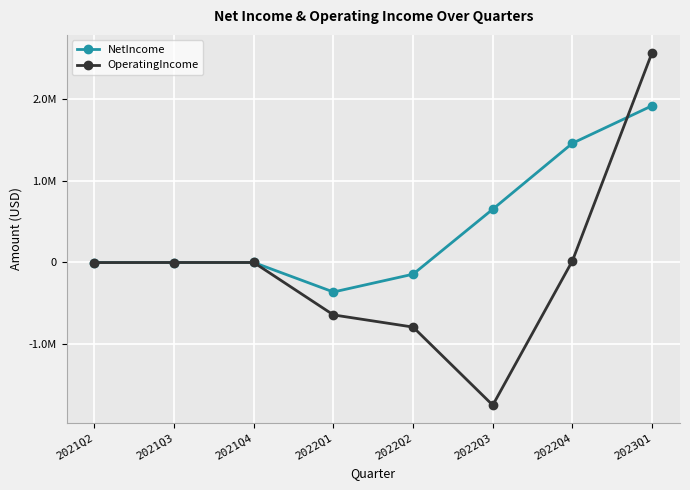

Rank the series by their average value, from lowest to highest.

OperatingIncome, NetIncome